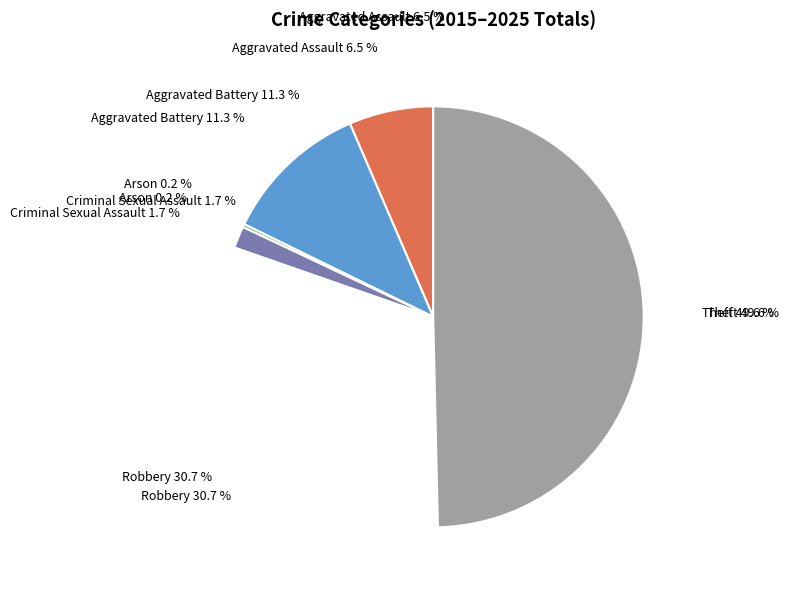

Do Arson and Criminal Sexual Assault together represent more than half of the pie?

No